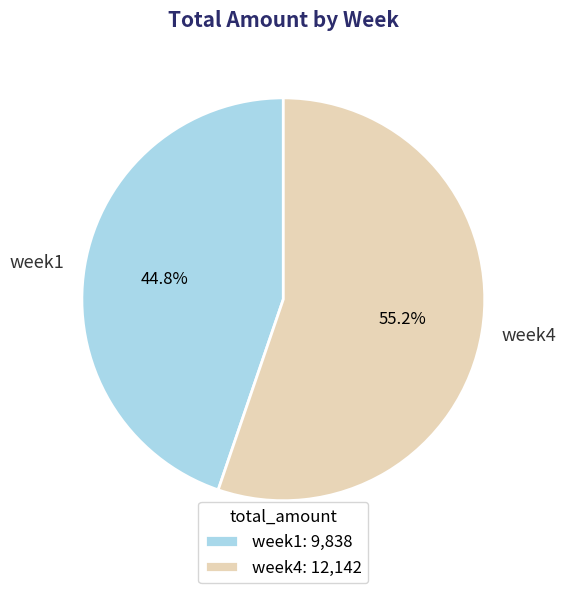

Combined, what portion of the pie is week4 and week1?

100.0%